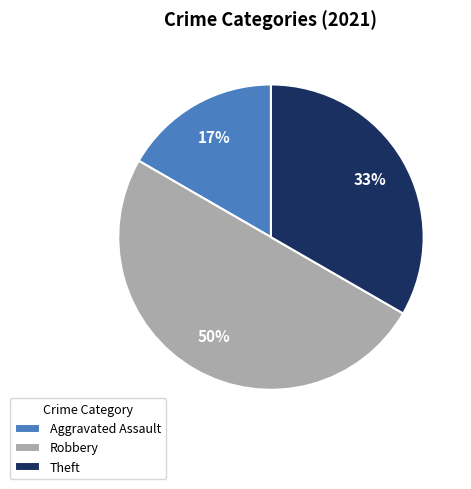

What is the largest slice in the pie chart?

Robbery